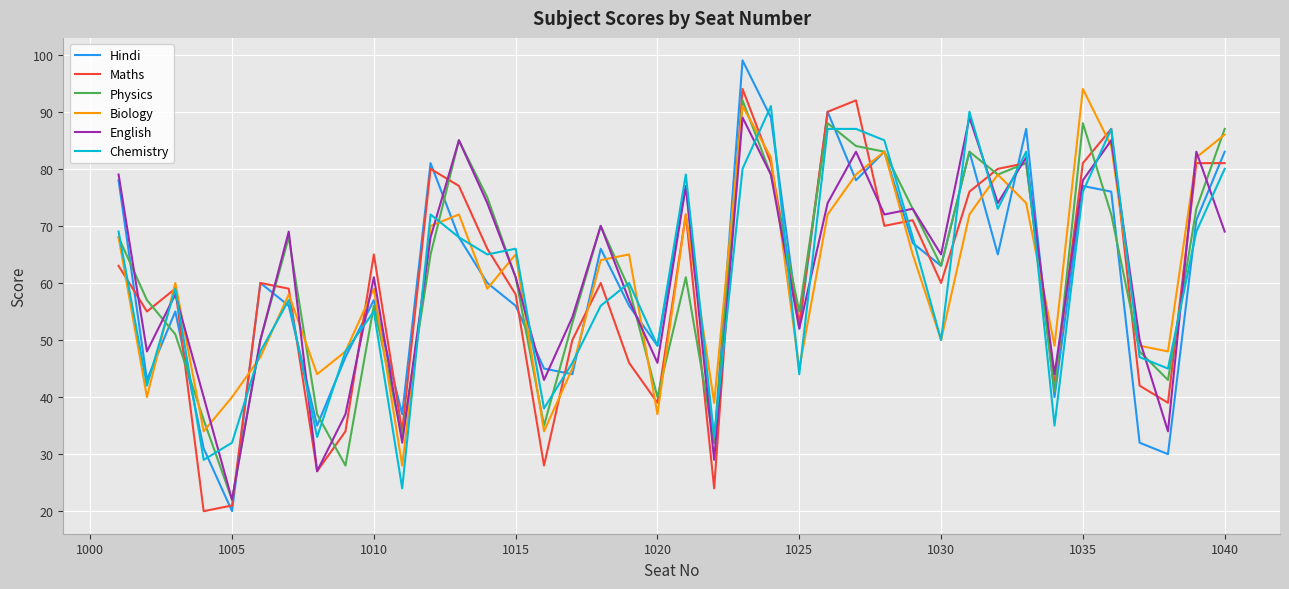

Reading right to left, what are all the values shown in this chart?

Hindi: 83	71	30	32	76	77	40	87	65	83	63	67	83	78	90	52	89	99	32	77	49	56	66	44	45	56	60	68	81	37	57	47	35	56	60	20	31	55	43	78
Maths: 81	81	39	42	87	81	42	81	80	76	60	71	70	92	90	53	81	94	24	72	39	46	60	50	28	58	66	77	80	34	65	34	27	59	60	21	20	59	55	63
Physics: 87	73	43	48	72	88	41	81	79	83	63	73	83	84	88	55	79	92	32	61	40	59	70	53	35	61	75	85	65	33	56	28	37	68	50	22	36	51	57	68
Biology: 86	82	48	49	84	94	49	74	79	72	50	65	83	79	72	45	82	91	39	72	37	65	64	45	34	65	59	72	70	28	59	48	44	58	47	40	34	60	40	68
English: 69	83	34	50	85	78	44	82	74	89	65	73	72	83	74	52	79	89	29	77	46	57	70	54	43	61	74	85	68	32	61	37	27	69	50	22	40	58	48	79
Chemistry: 80	69	45	47	87	76	35	83	73	90	50	68	85	87	87	44	91	80	33	79	49	60	56	46	38	66	65	68	72	24	55	48	33	57	48	32	29	59	42	69